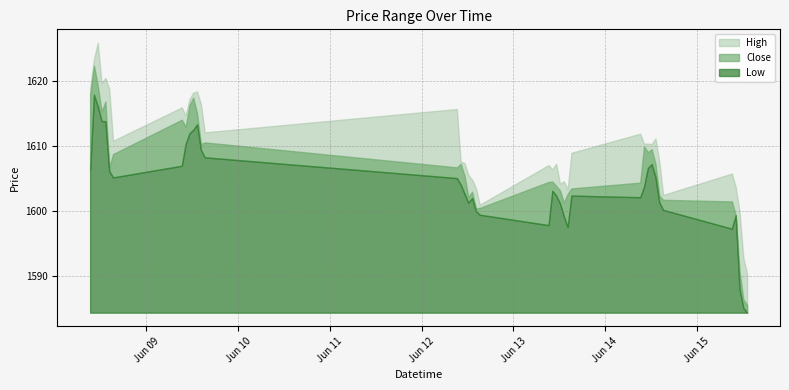

What is the minimum value shown in the chart?

1584.3